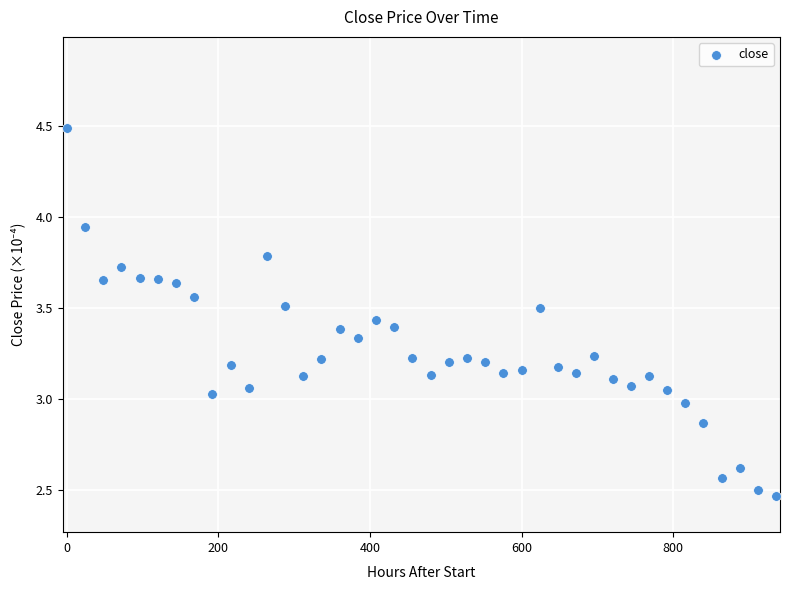

What is the range of X values (max minus min)?

936.0